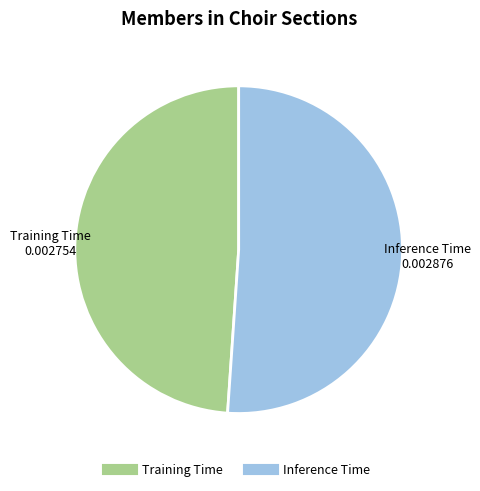

Between Inference Time and Training Time, which is larger?

Inference Time